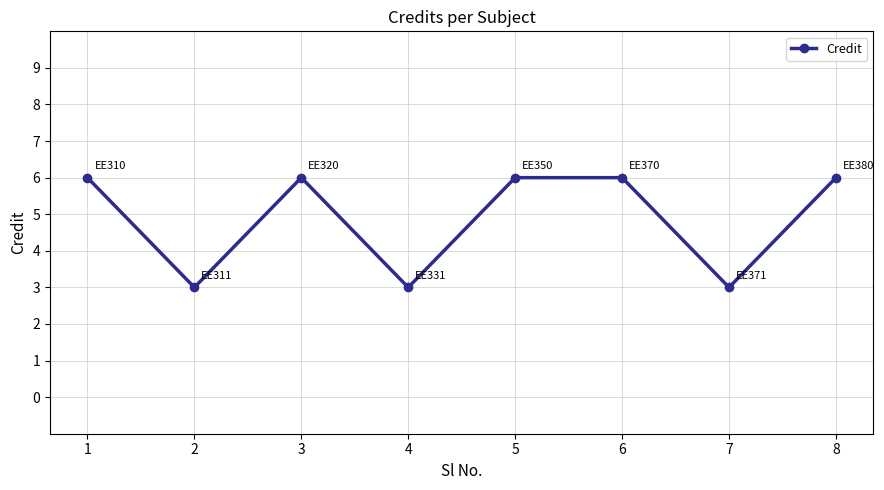

Is it true that the value at 5 is 6?

True